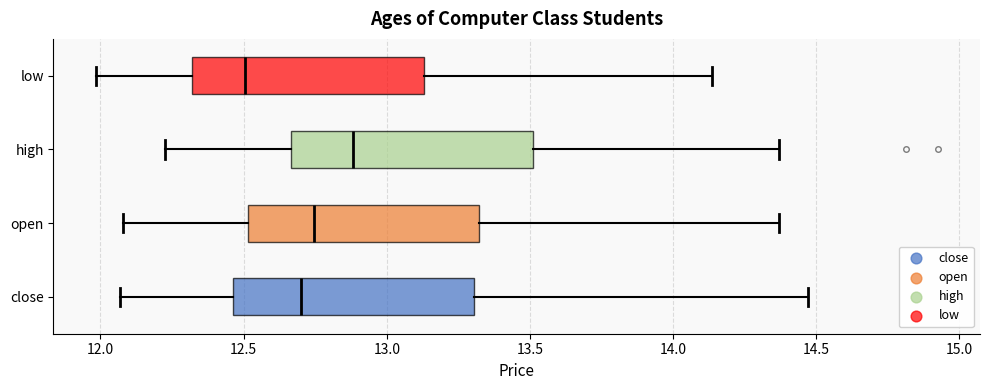

Which box's median line is the furthest to the right?

high